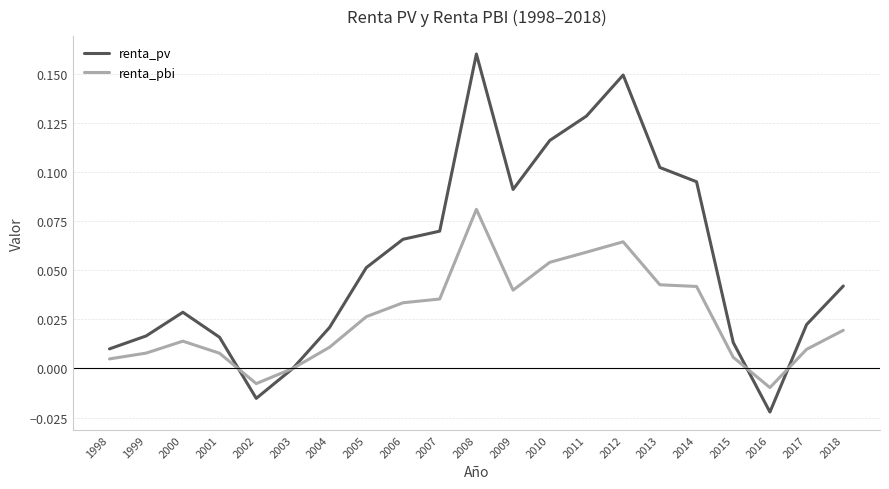

How many lines are shown in the chart?

2